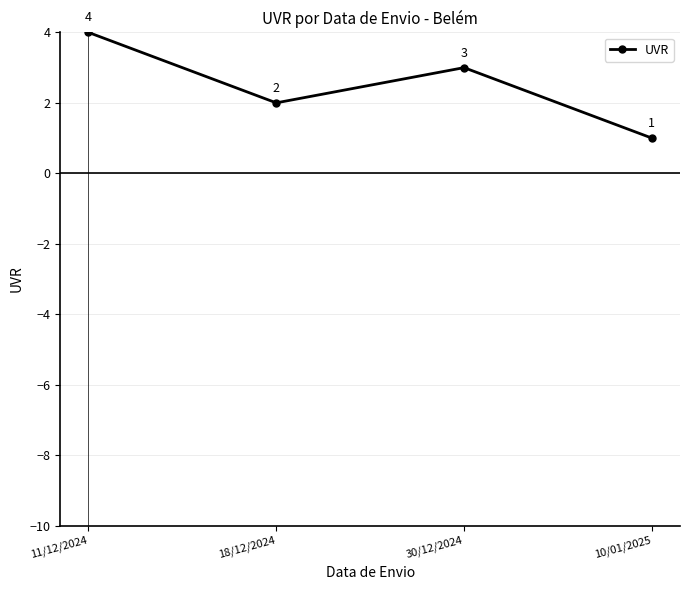

Which has a higher value, 11/12/2024 or 10/01/2025?

11/12/2024